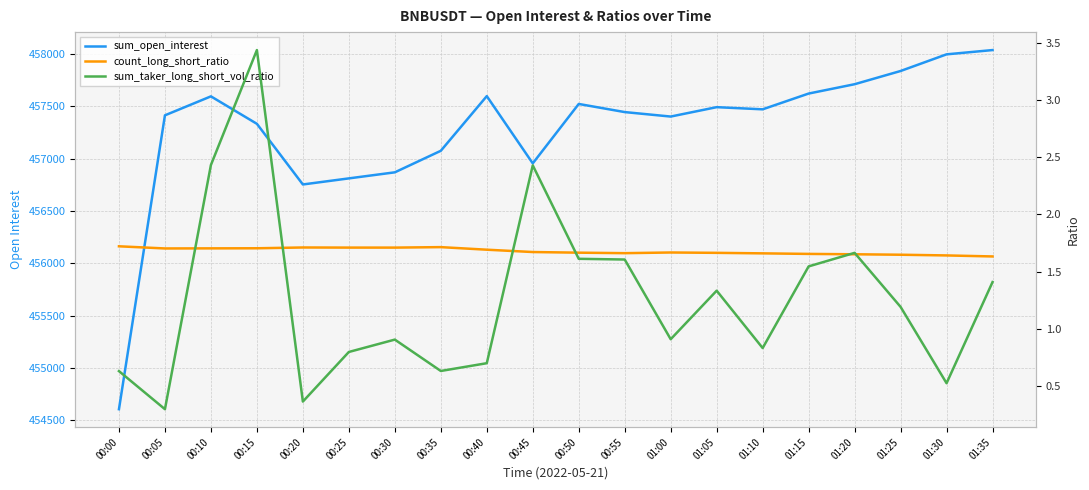

Which series has the widest spread of values?

sum_open_interest